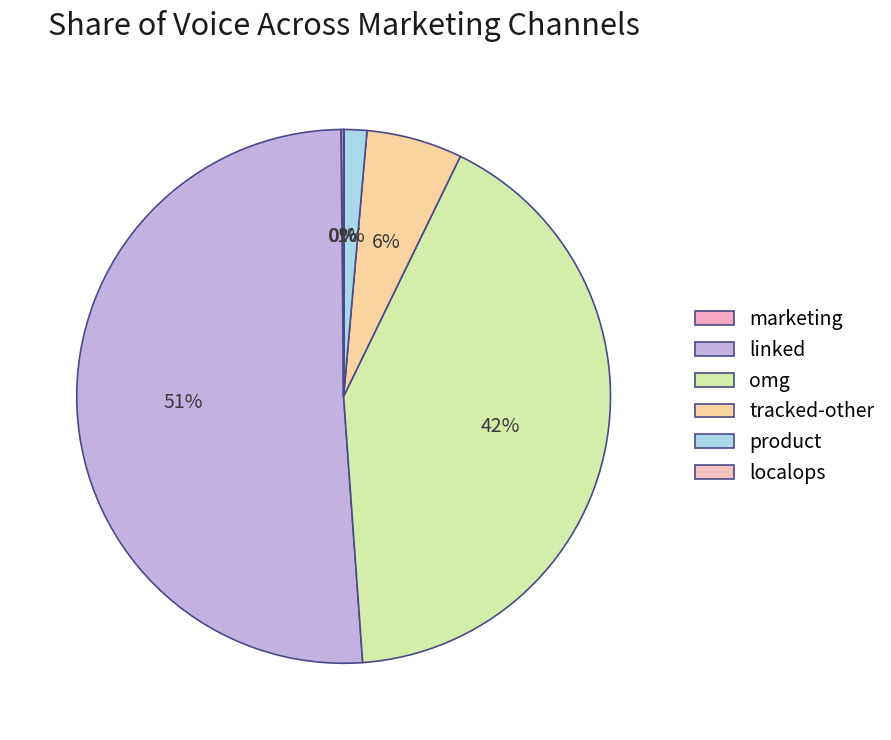

True or false: omg accounts for 42% of the total.

True